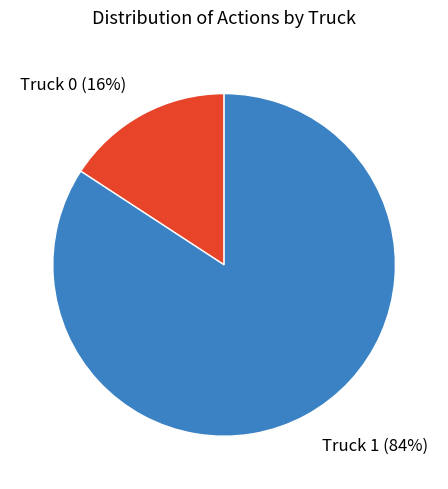

Which slice is the largest?

Truck 1